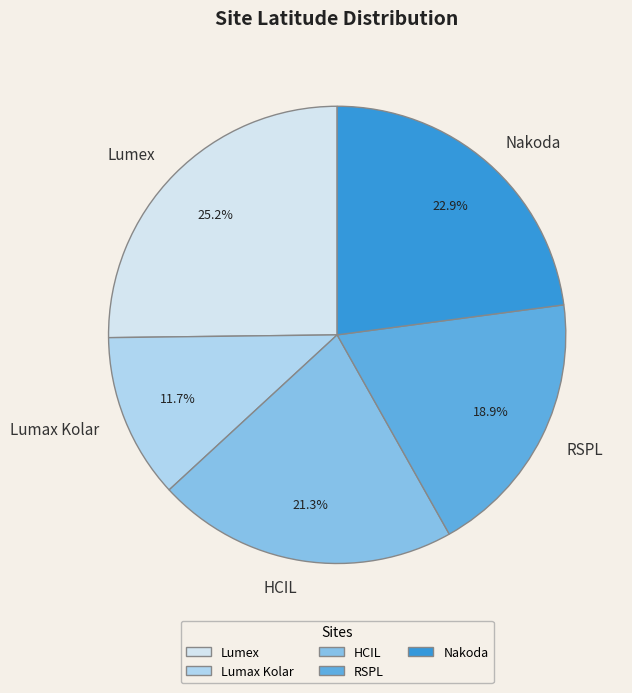

Is HCIL the majority of the pie?

No